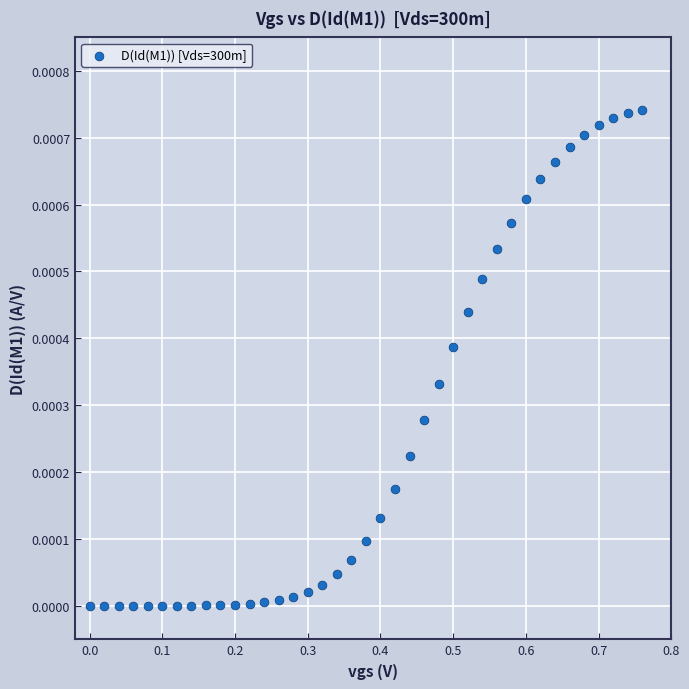

What is the range of X values (max minus min)?

0.8